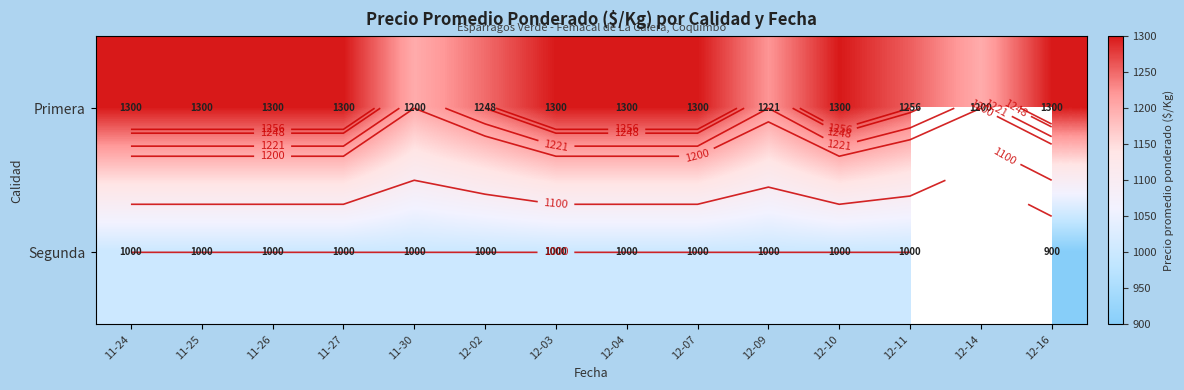

Is it true that Segunda equals 1000.0 at 12-07?

True